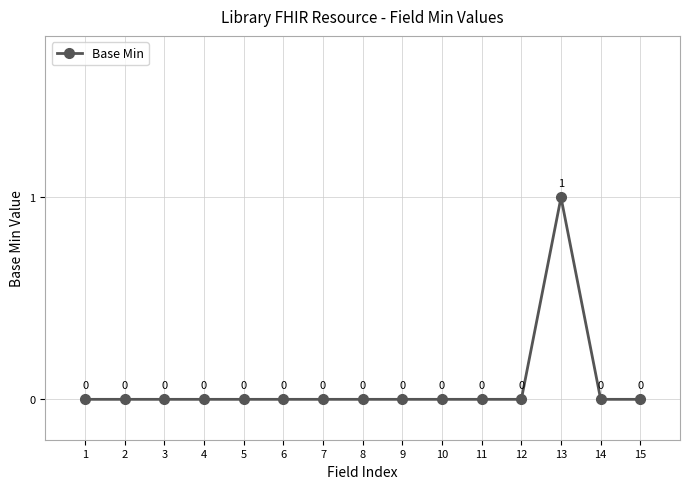

The value at 11 is 0. True or false?

True